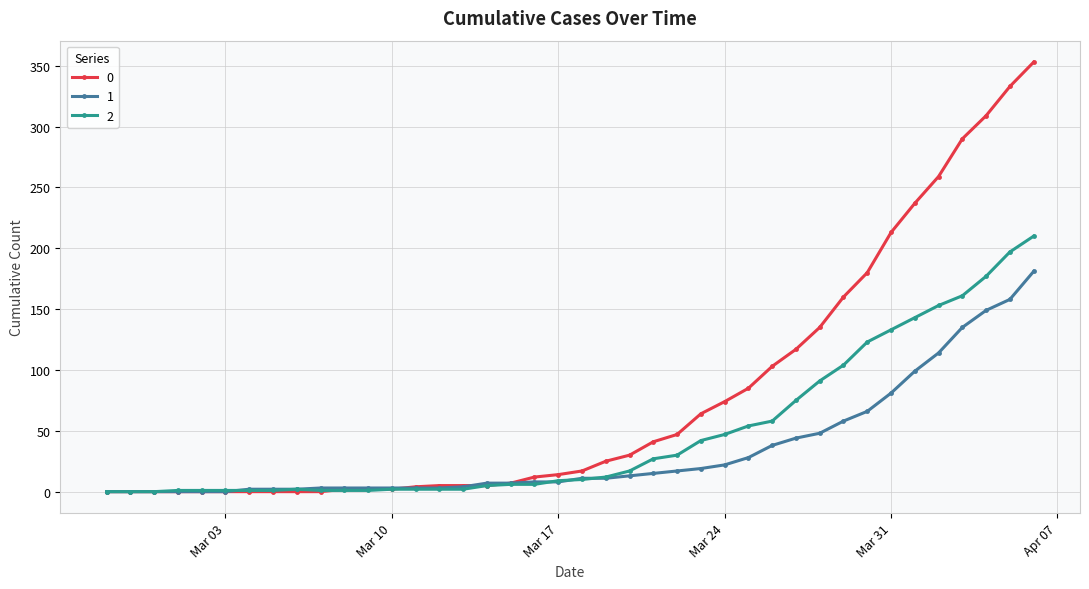

List the series in order of their peak value, highest first.

0, 2, 1